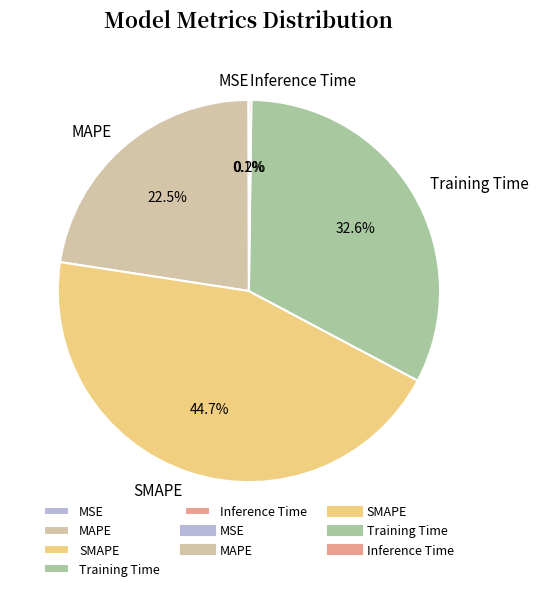

Which has a higher value, Training Time or MAPE?

Training Time